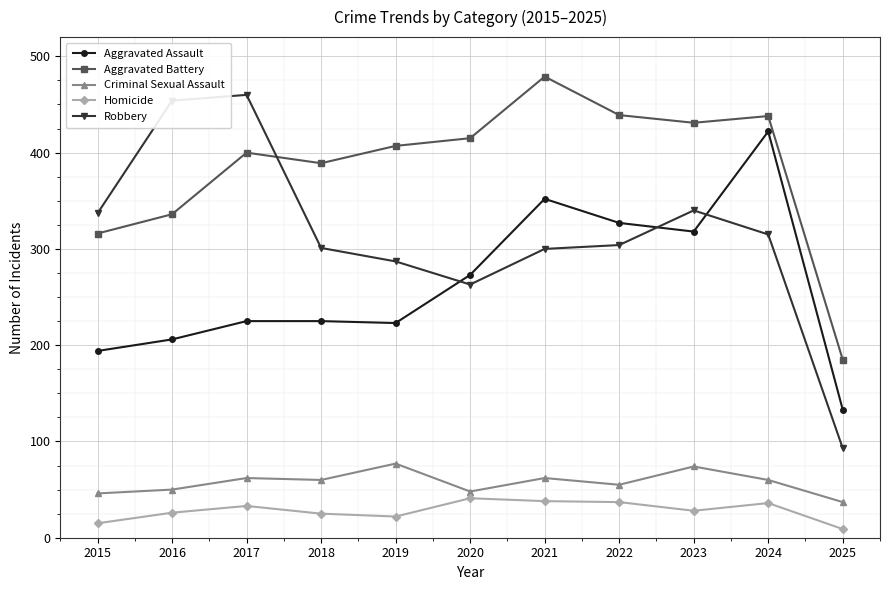

True or false: Aggravated Assault and Aggravated Battery cross at least once.

False